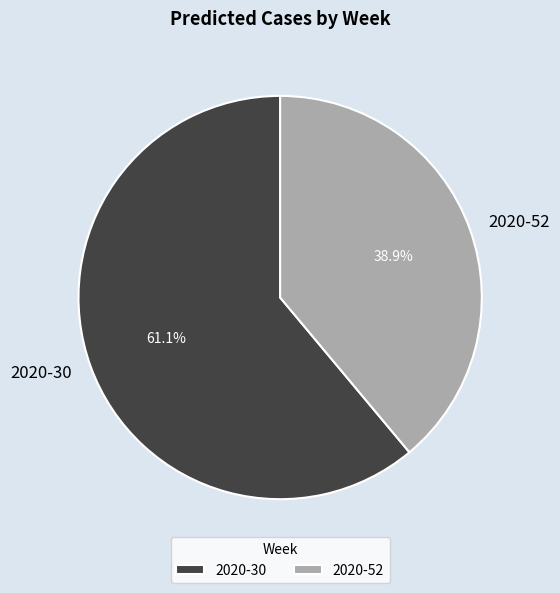

Rank the categories by value from highest to lowest.

2020-30, 2020-52